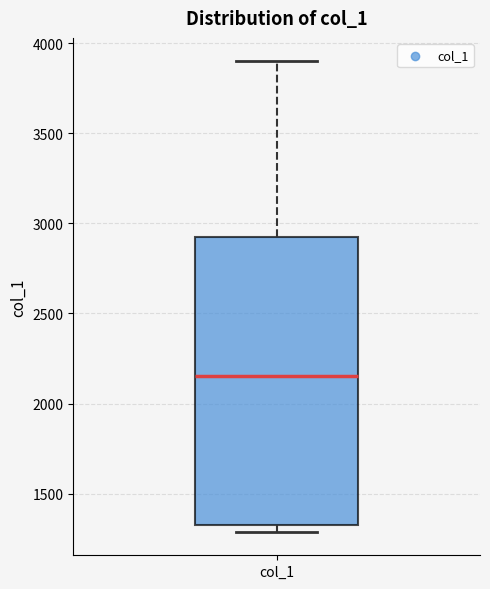

Transcribe this box plot: give where the median line is, the range the box spans, and where the two whiskers end, as read against the y-axis. The values are not printed on the chart, so give them approximately, as read against the axis.

median 2150, box 1350 to 2900, whiskers 1300 to 3900